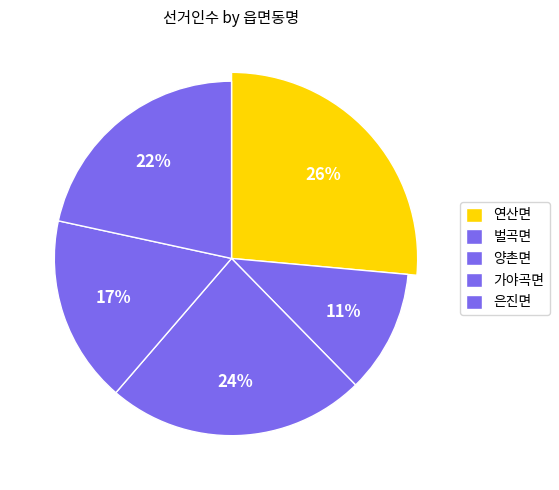

How many segments does this pie chart have?

5